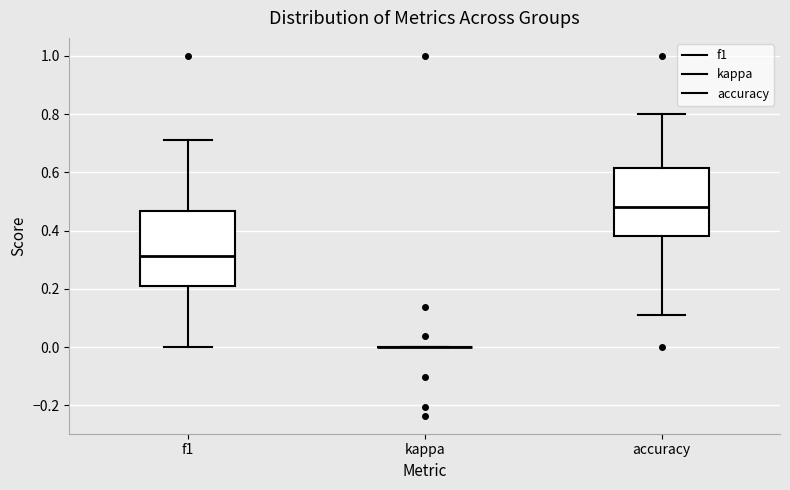

Where does the upper whisker of the box for f1 end on the y-axis? The values are not printed on the chart, so give them approximately, as read against the axis.

0.72